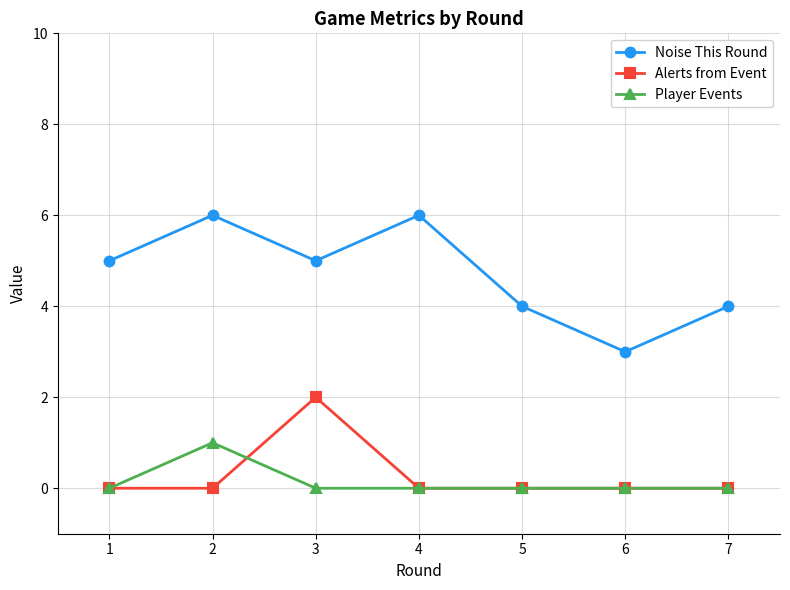

How many distinct data groups are displayed?

3